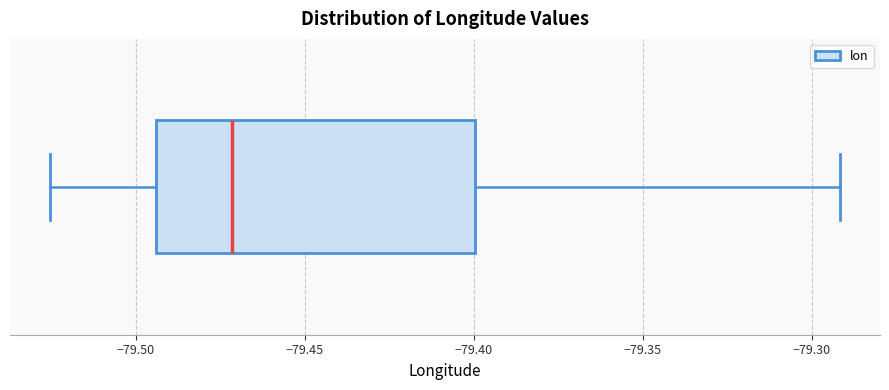

Where does the median line of the box sit on the x-axis? The values are not printed on the chart, so give them approximately, as read against the axis.

-79.470